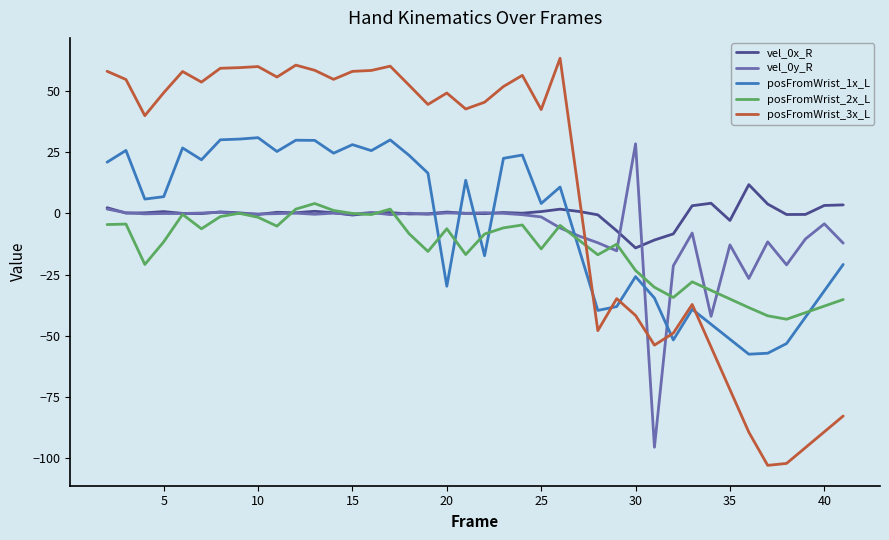

True or false: vel_0y_R and posFromWrist_3x_L intersect in this chart.

True